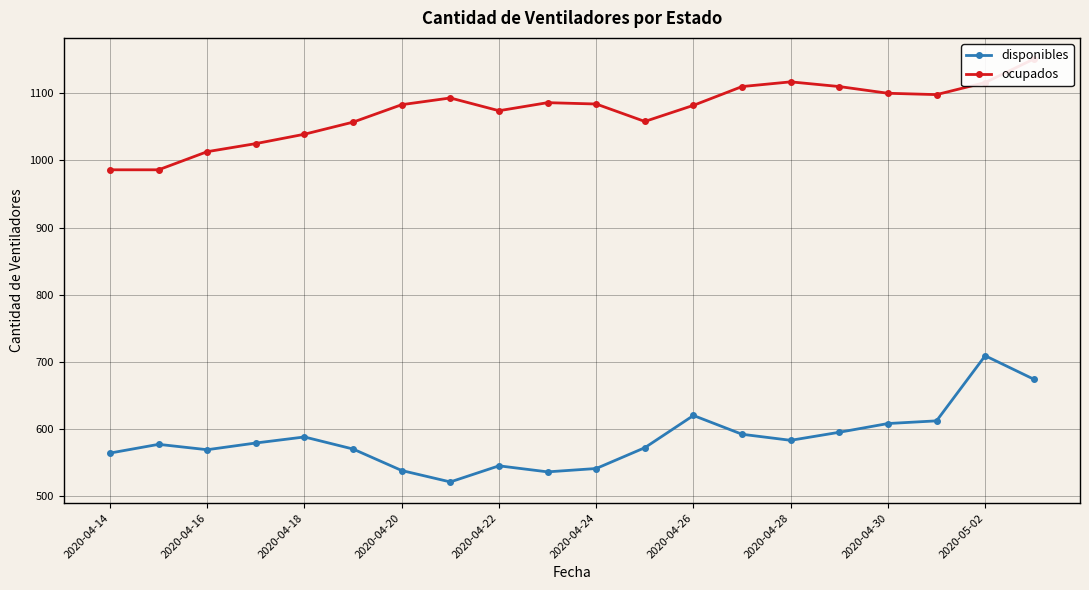

True or false: disponibles has more than 1 interior local peaks.

True